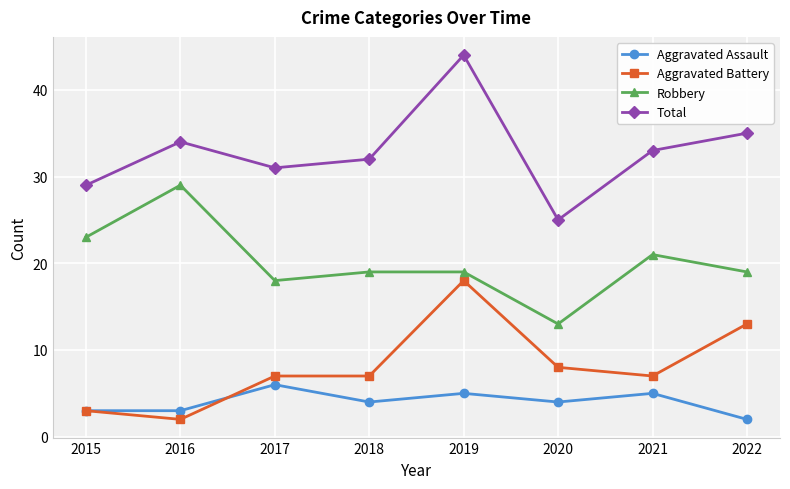

Does the chart have visible grid lines?

Yes